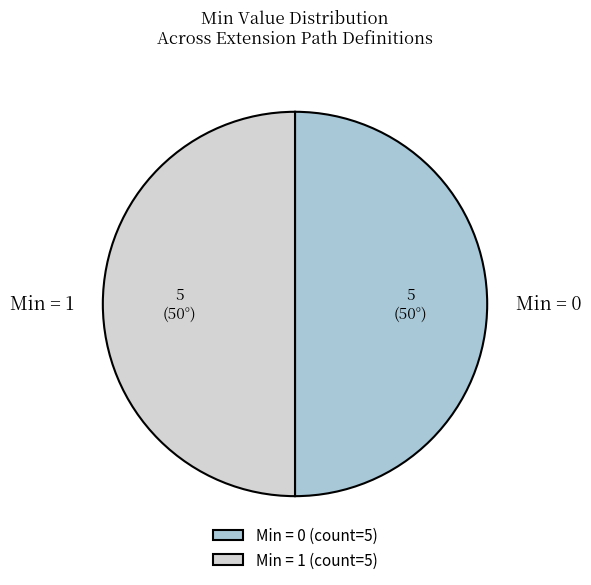

Approximately how many times larger is the value at Min = 0 compared to Min = 1?

1.0